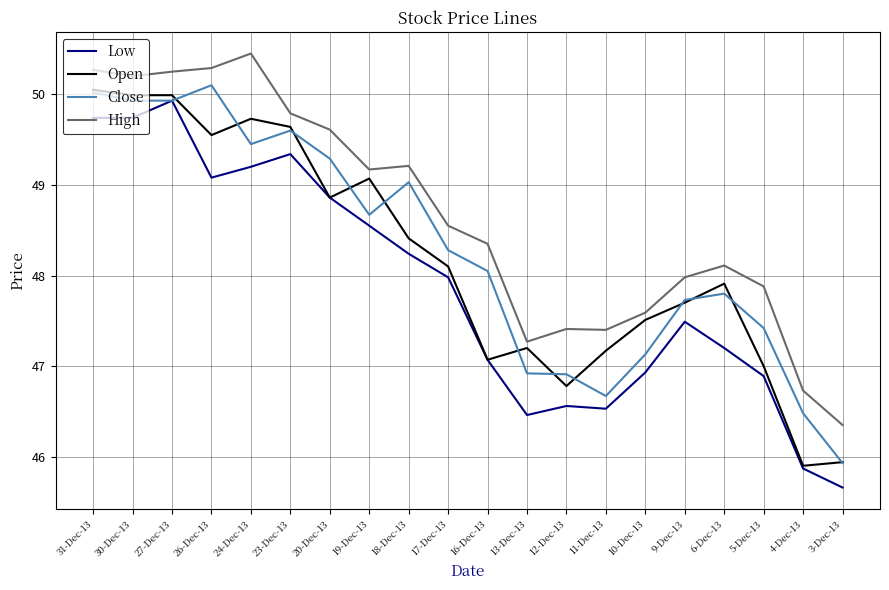

What is the sum of all Open values?

963.6